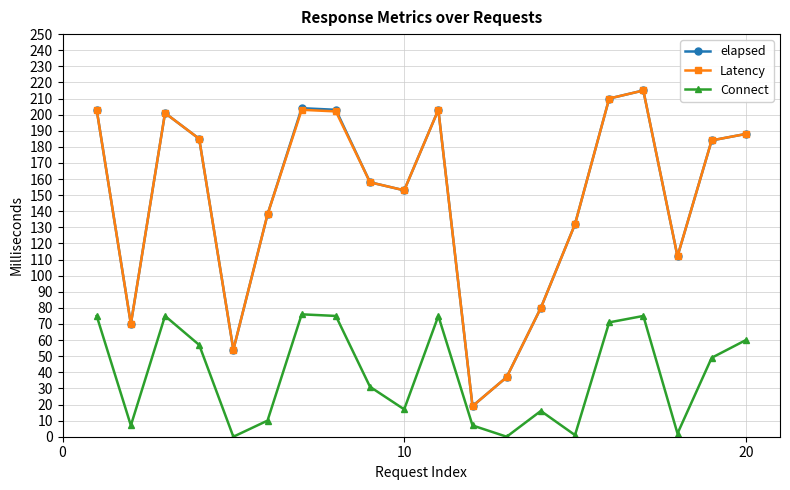

True or false: Connect and Latency cross at least once.

False